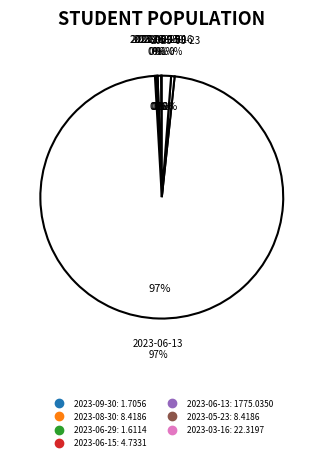

Is it true that 2023-06-15 is 0% of the pie?

True